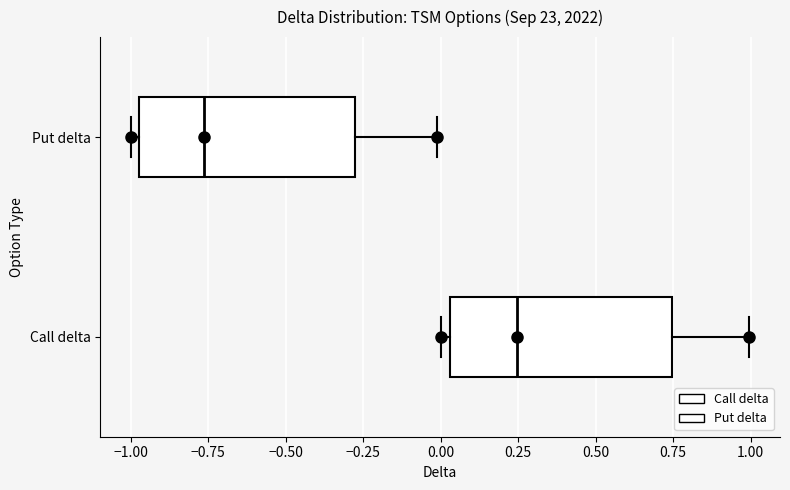

Reading bottom to top, transcribe this box plot: for each box, give where its median line is, the range the box spans, and where its two whiskers end, as read against the x-axis. The values are not printed on the chart, so give them approximately, as read against the axis.

Call delta: median 0.25, box 0.05 to 0.75, whiskers 0.00 to 1.00
Put delta: median -0.75, box -0.95 to -0.30, whiskers -1.00 to 0.00